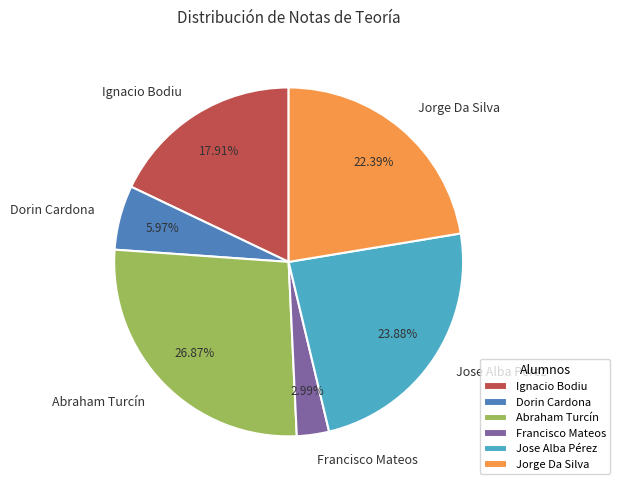

What is the largest slice in the pie chart?

Abraham Turcín